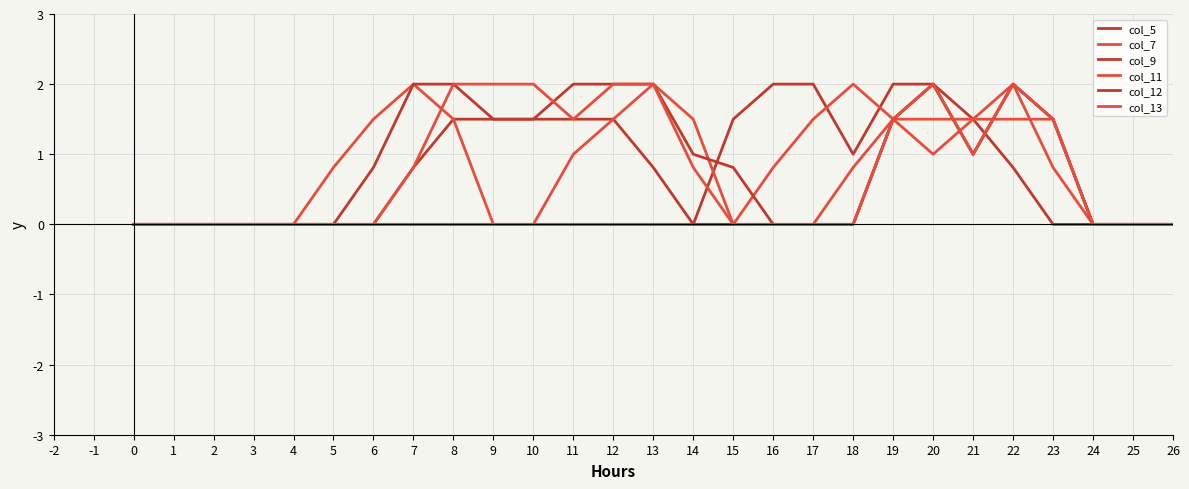

What is the average value of the col_7 series?

0.4